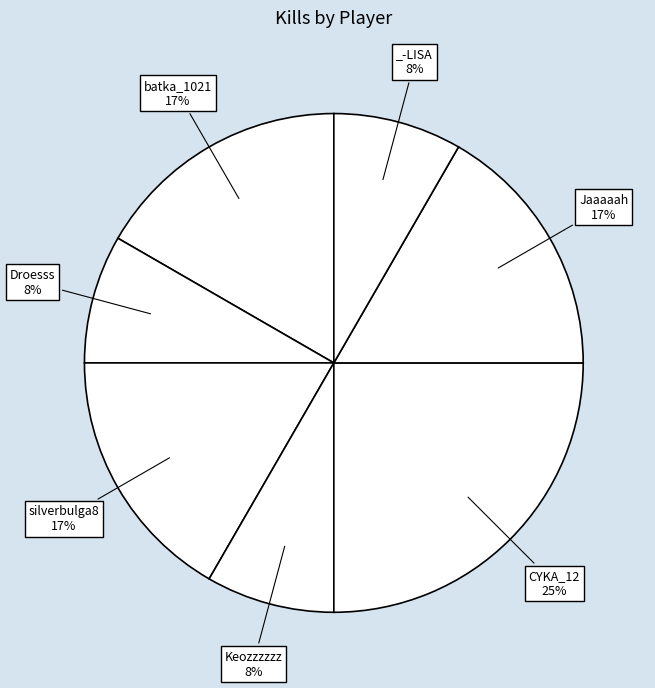

Which slice is the smallest?

Droesss